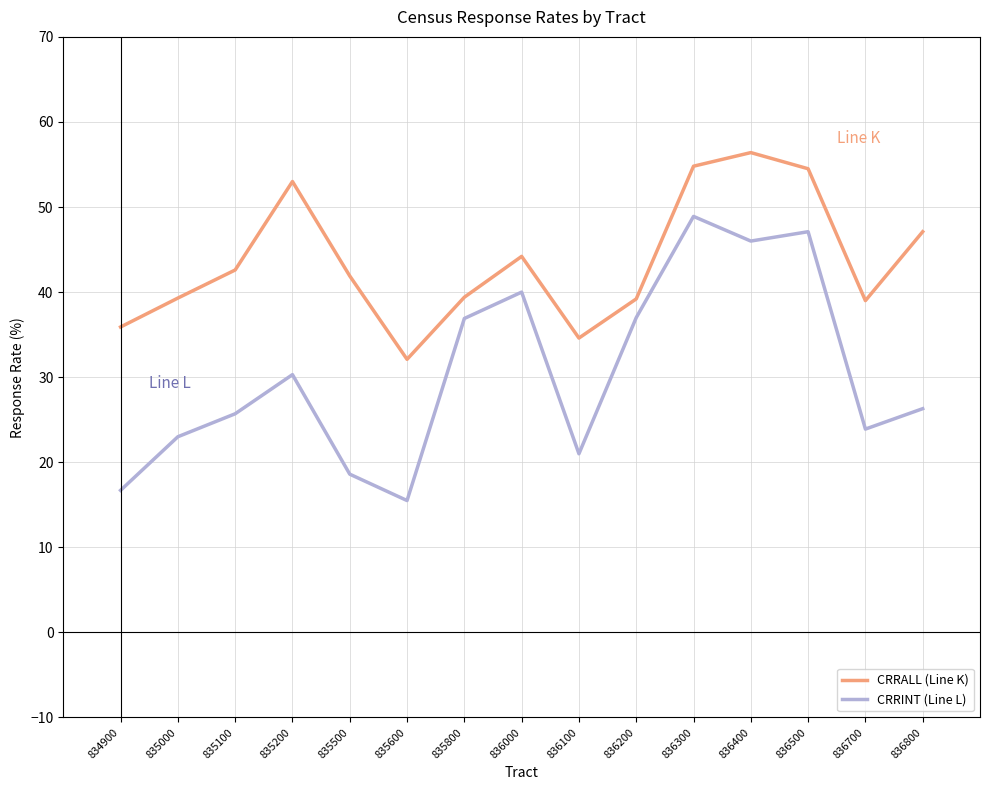

Where does the CRRALL (Line K) series first go above 41?

835100